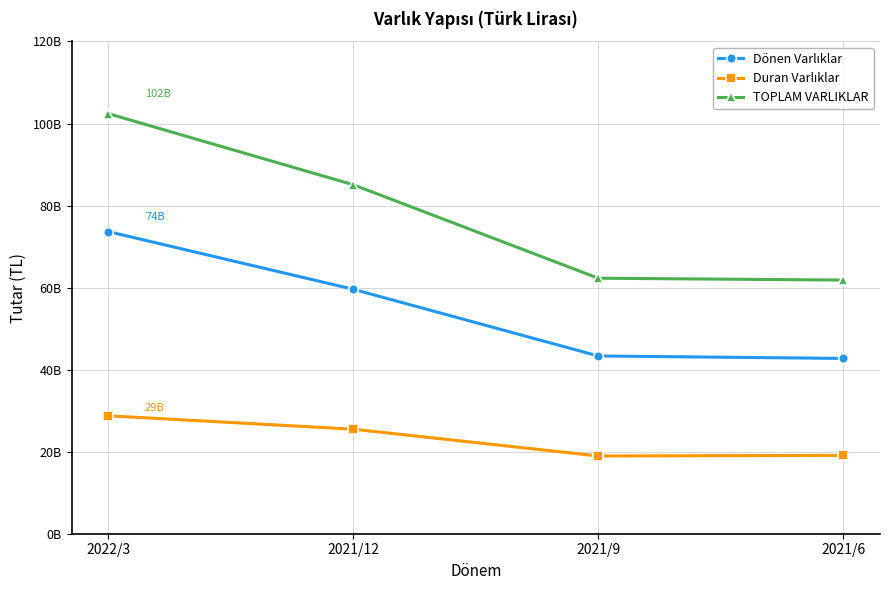

Is this an area chart (filled region under the line)?

No